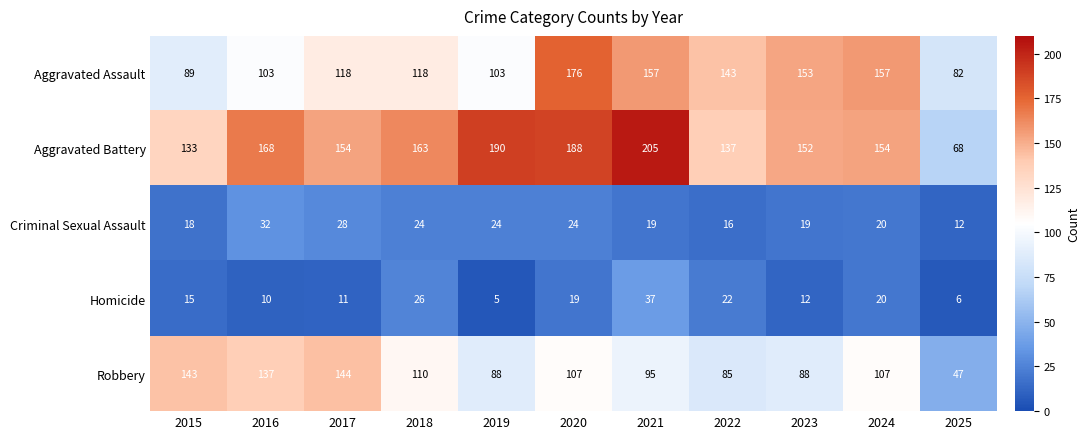

At 2023, list the series in order from largest to smallest.

Aggravated Assault, Aggravated Battery, Robbery, Criminal Sexual Assault, Homicide